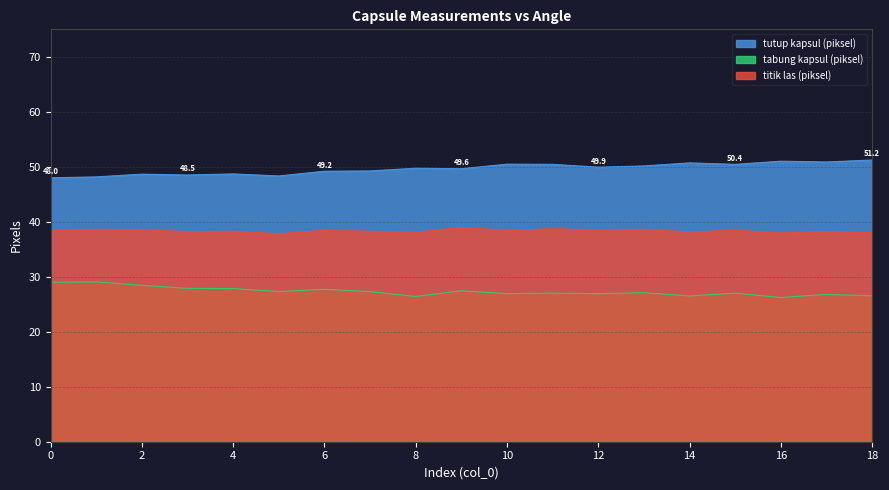

How many data points in tutup kapsul (piksel) are above 49?

13